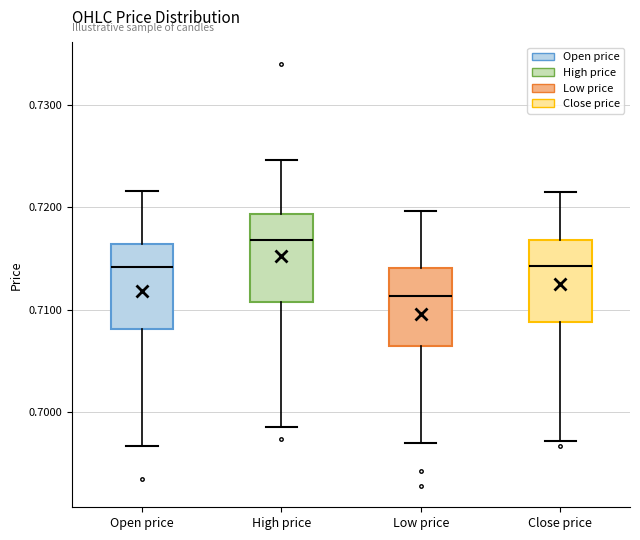

Where does the upper whisker of the box for Low price end on the y-axis? The values are not printed on the chart, so give them approximately, as read against the axis.

0.720